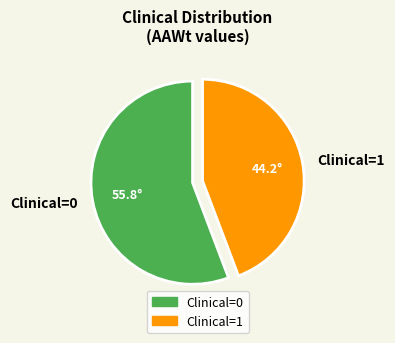

What is the largest slice in the pie chart?

Clinical=0